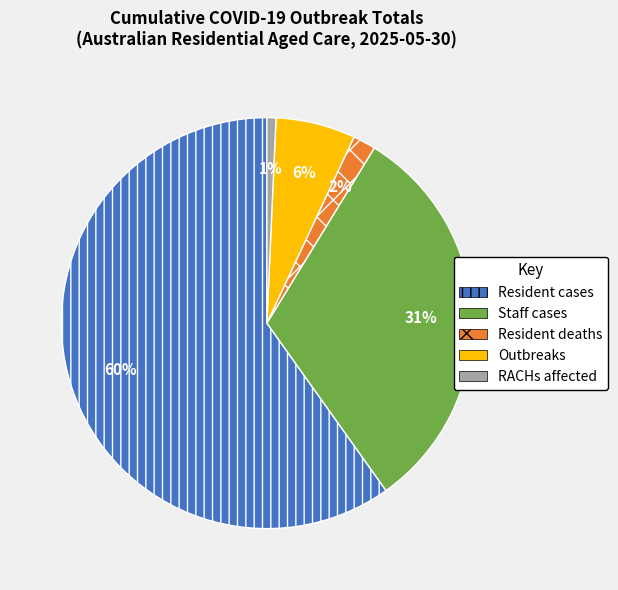

To the nearest percent, what percentage of the pie is Resident cases?

60%